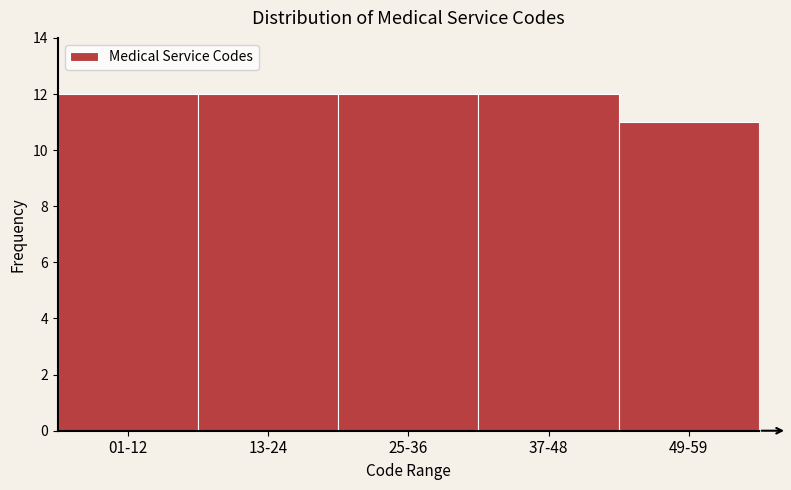

Reading left to right, what are all the values shown in this chart?

12	12	12	12	11